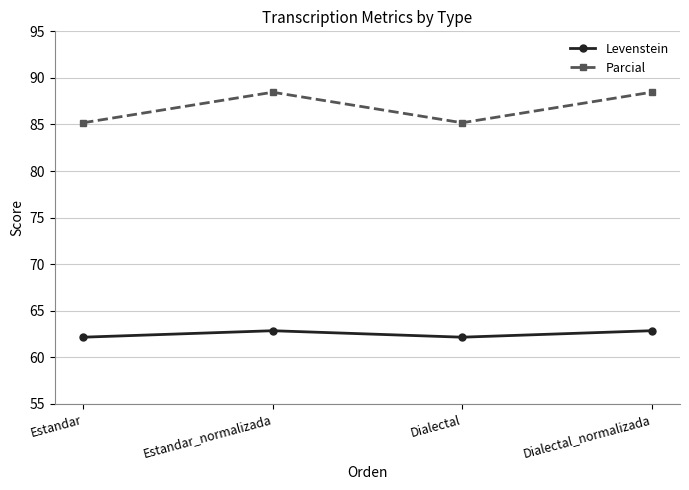

List the series in order of their overall mean, highest first.

Parcial, Levenstein